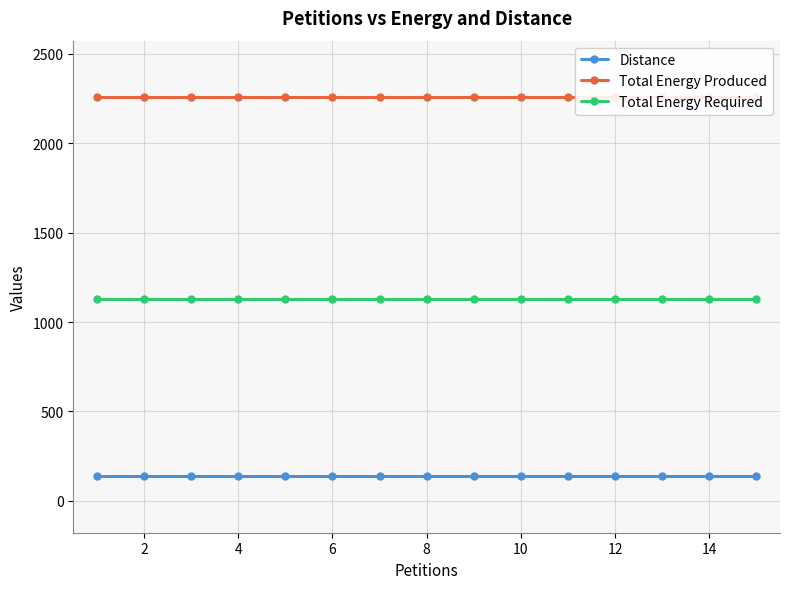

True or false: Total Energy Required and Distance intersect in this chart.

False